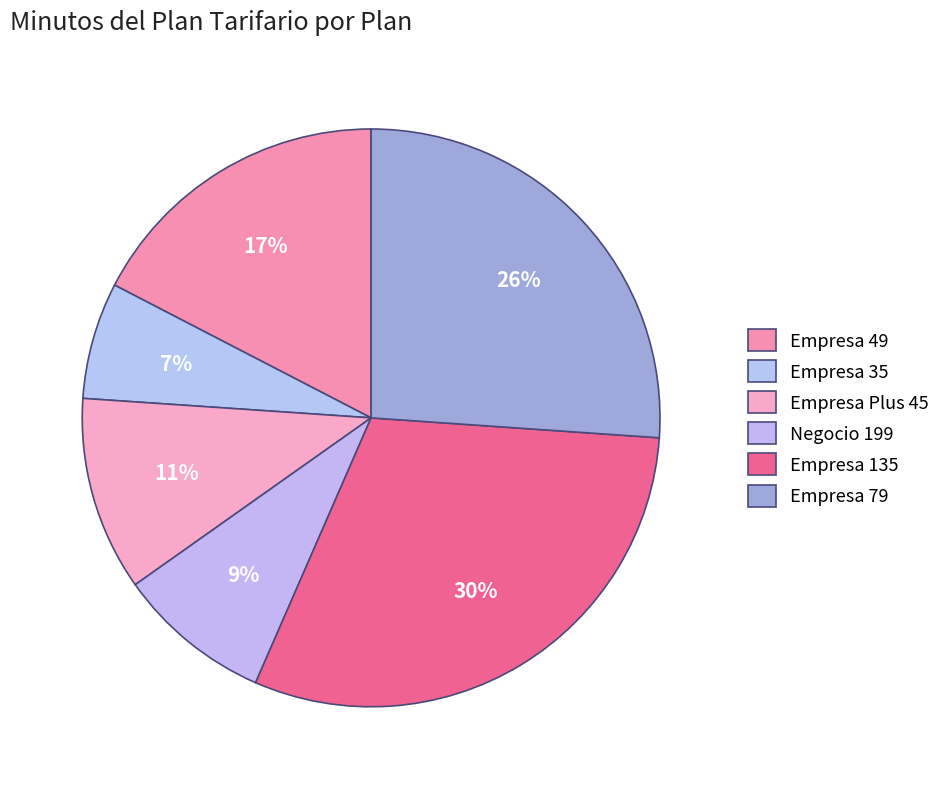

Count the number of slices in the pie.

6